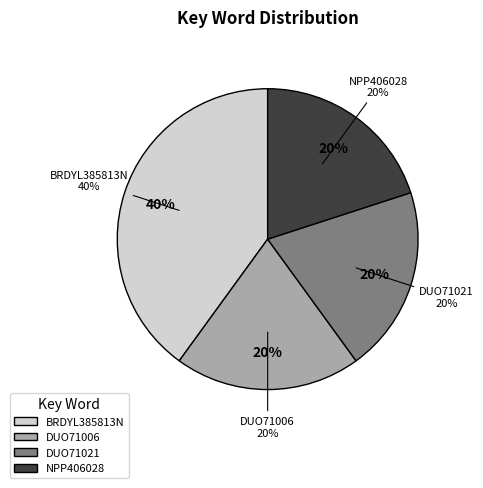

To the nearest percent, what is the difference between the BRDYL385813N and DUO71006 slice percentages?

20%